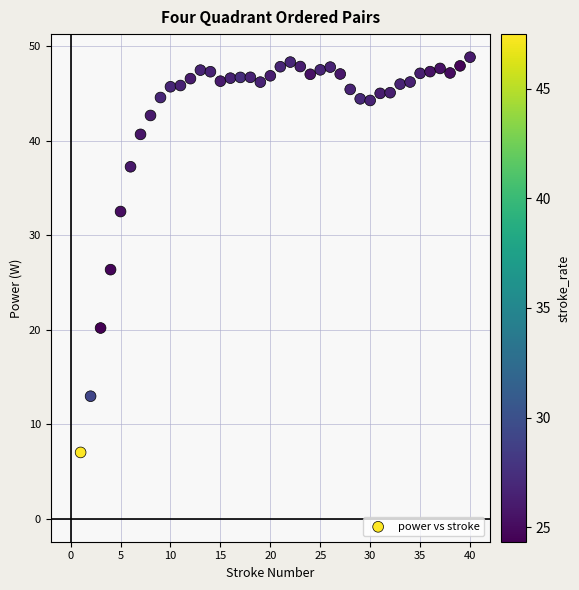

What Y value in the scatter plot is closest to 27?

26.4